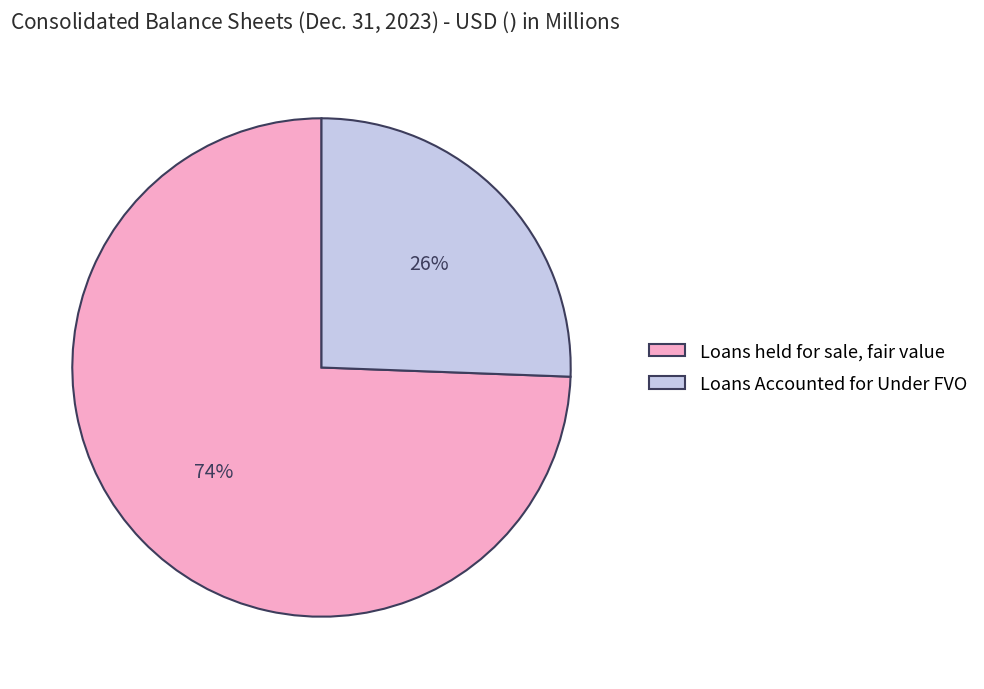

Which slice is the smallest?

Loans Accounted for Under FVO